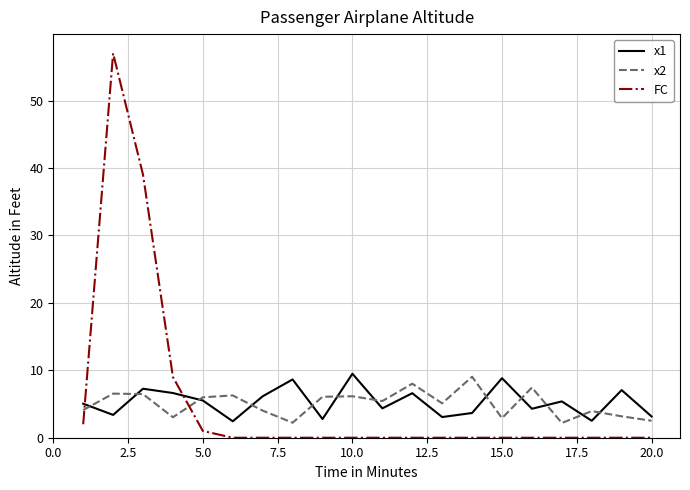

At how many categories does at least one series exceed 51?

1